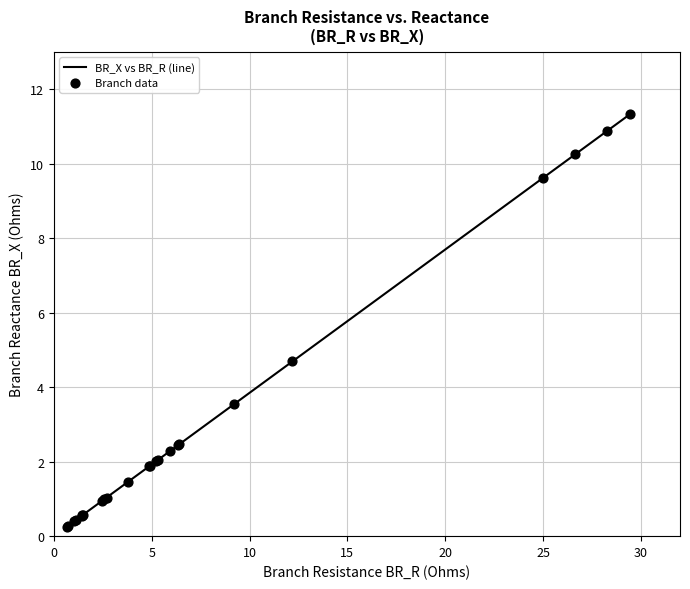

What is the difference between the maximum and minimum values?

11.1